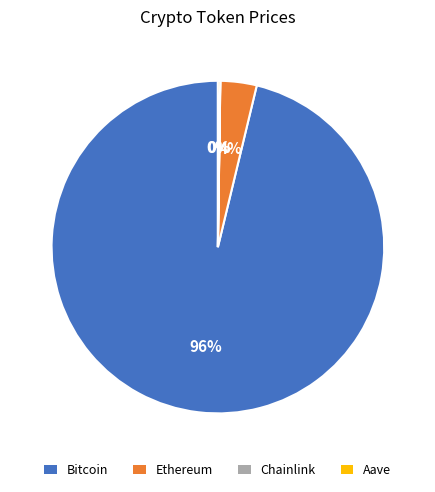

What is the largest slice in the pie chart?

Bitcoin